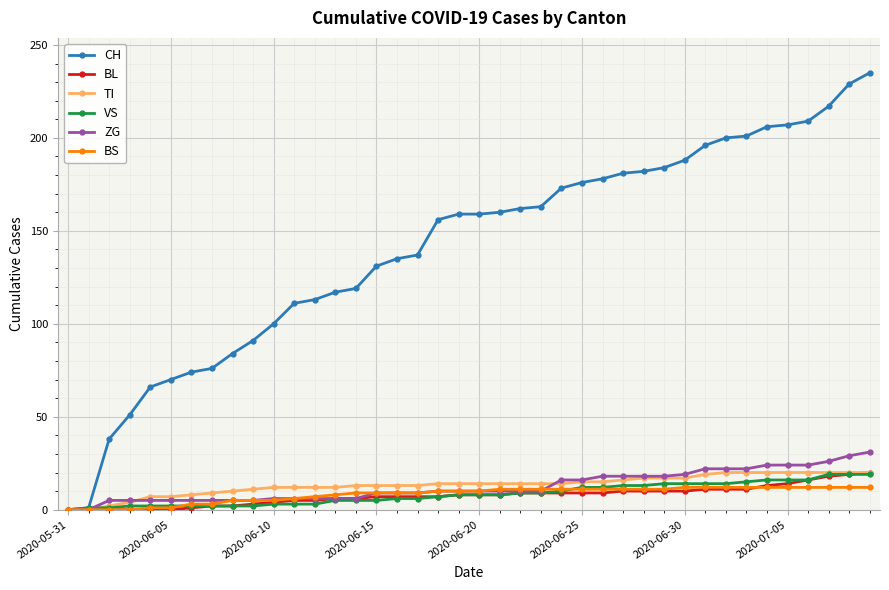

Which series has the largest range (max minus min)?

CH